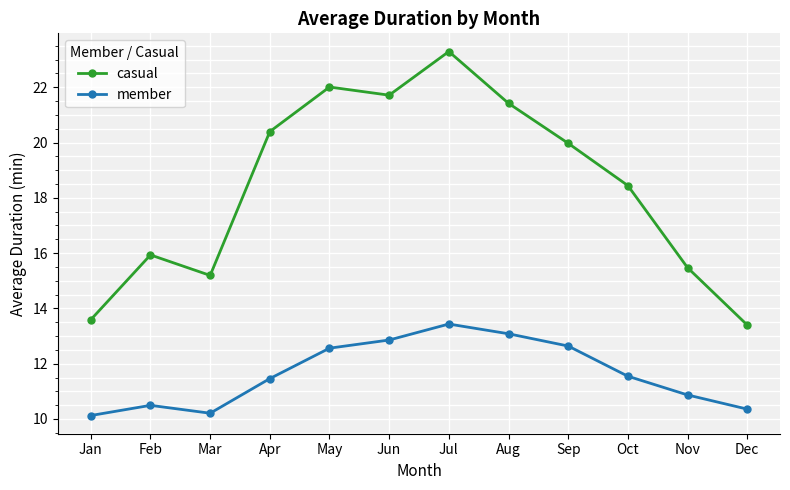

Does the chart have visible grid lines?

Yes